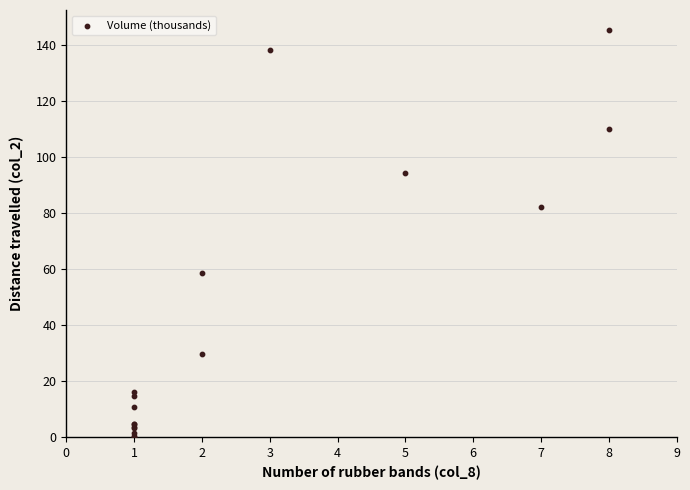

What Y value in the scatter plot is closest to 72?

82.2